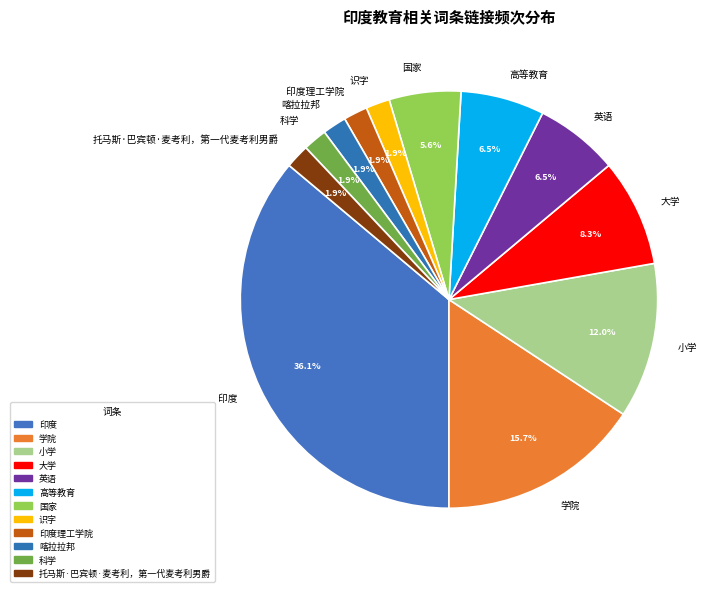

Is there a majority slice in this chart?

No